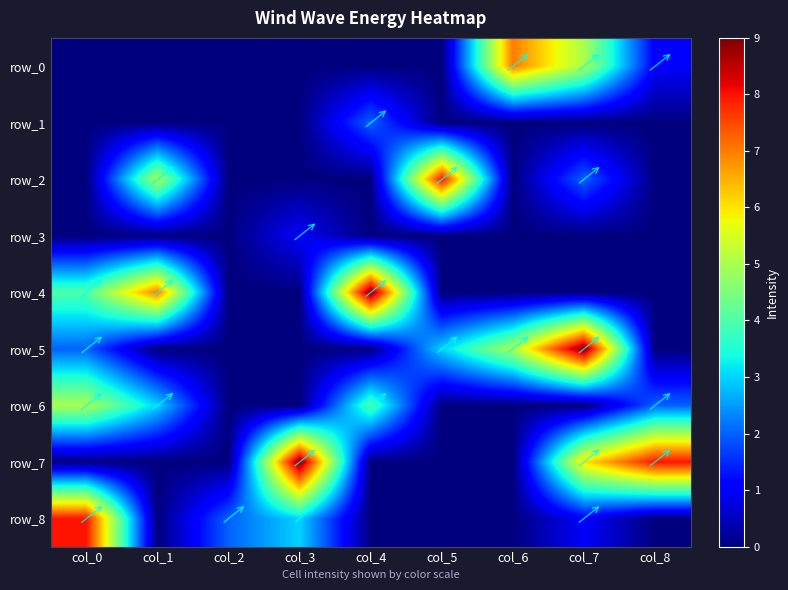

What is the sum of the row_8 values at col_8 and col_7?

1